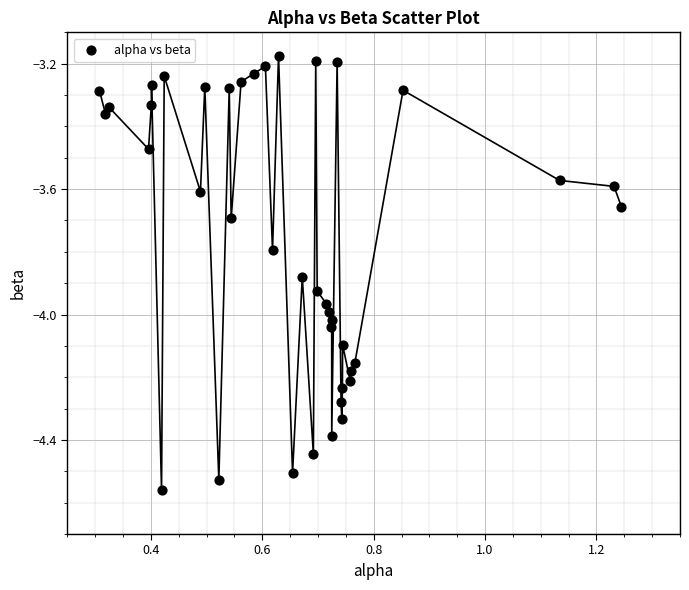

What is the range of X values (max minus min)?

0.9